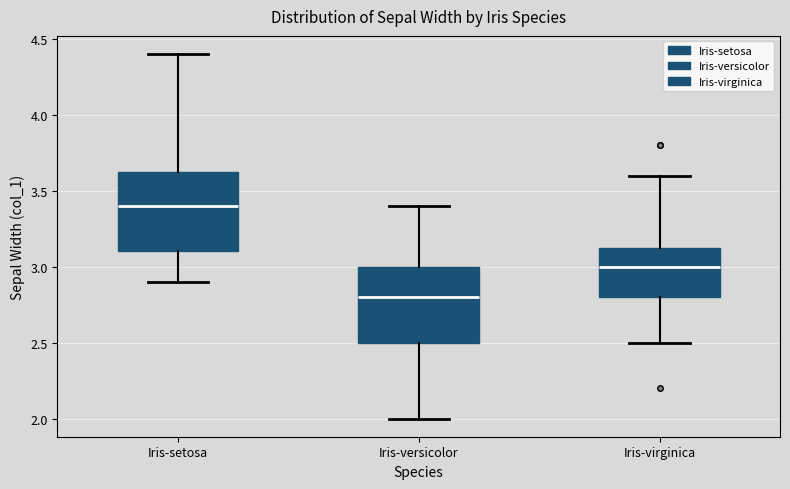

Reading left to right, transcribe this box plot: for each box, give where its median line is, the range the box spans, and where its two whiskers end, as read against the y-axis. The values are not printed on the chart, so give them approximately, as read against the axis.

Iris-setosa: median 3.40, box 3.10 to 3.65, whiskers 2.90 to 4.40
Iris-versicolor: median 2.80, box 2.50 to 3.00, whiskers 2.00 to 3.40
Iris-virginica: median 3.00, box 2.80 to 3.15, whiskers 2.50 to 3.60